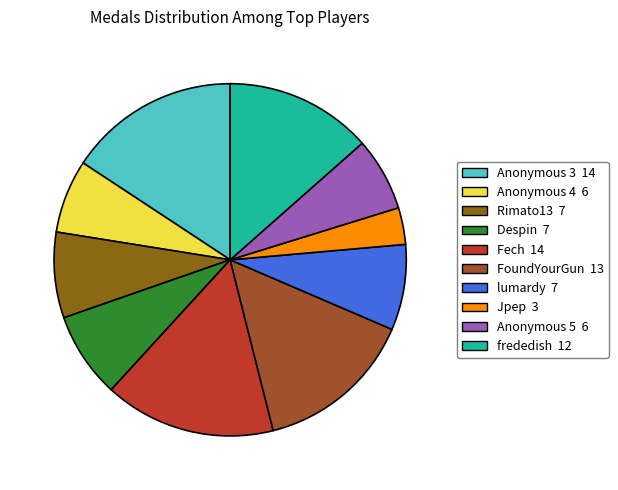

To the nearest percent, what is the difference between the largest and smallest slice percentages?

12%